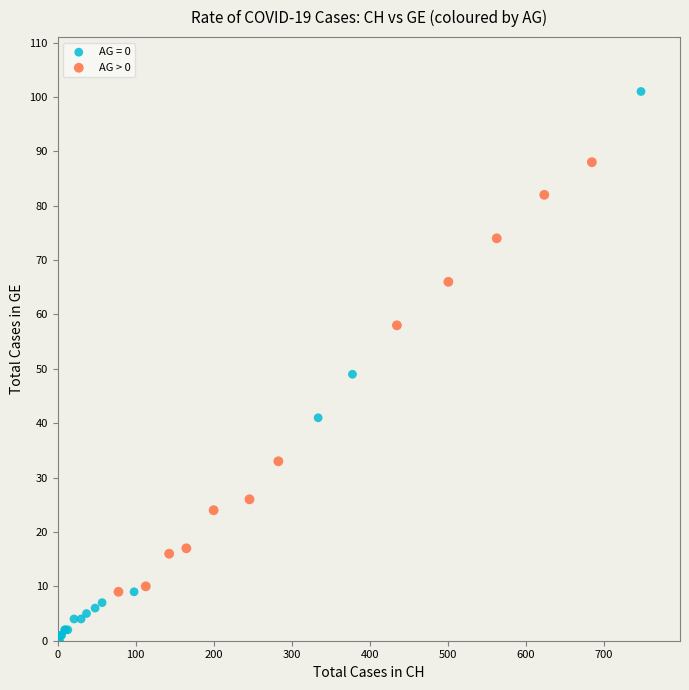

Which series contains the lowest Y value?

AG = 0